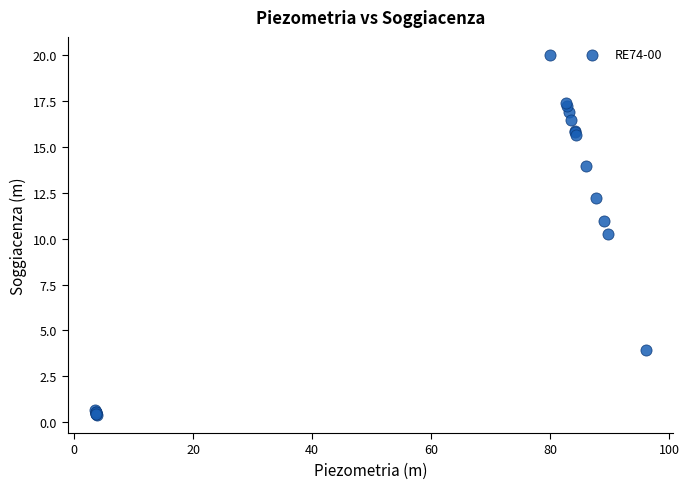

What Y value in the scatter plot is closest to 10?

10.3